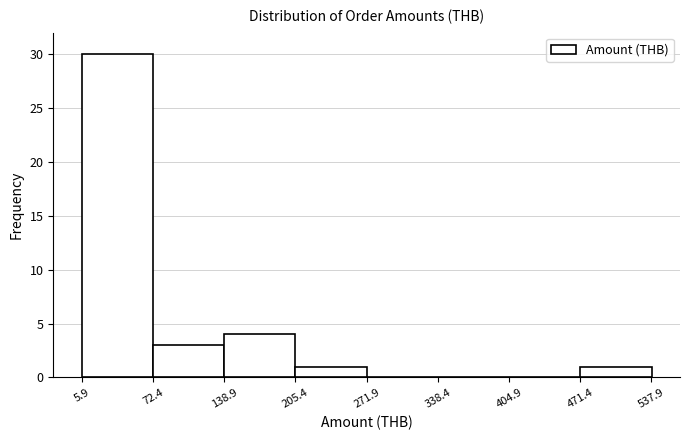

Reading left to right, list every bar in this chart as the range it spans on the x-axis followed by its height. Neither the bar edges nor the heights are printed on the chart, so give them approximately, as read against the axes.

10 to 70: 30
70 to 140: 3
140 to 210: 4
210 to 270: 1
270 to 340: 0
340 to 400: 0
400 to 470: 0
470 to 540: 1